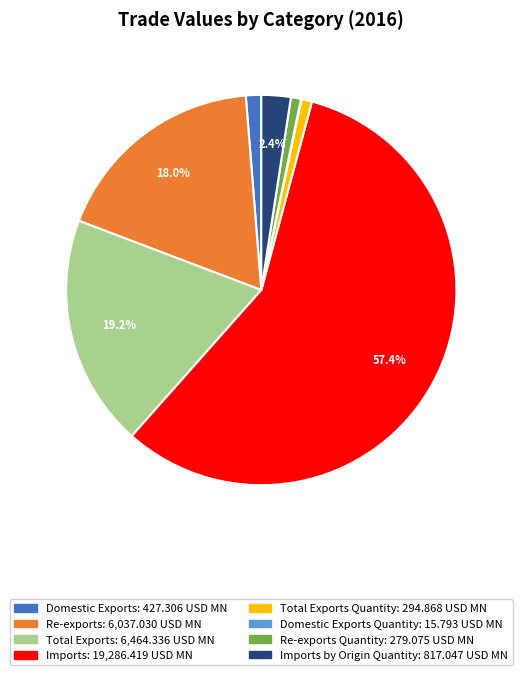

To the nearest percent, what is the difference between the largest and smallest slice percentages?

57%